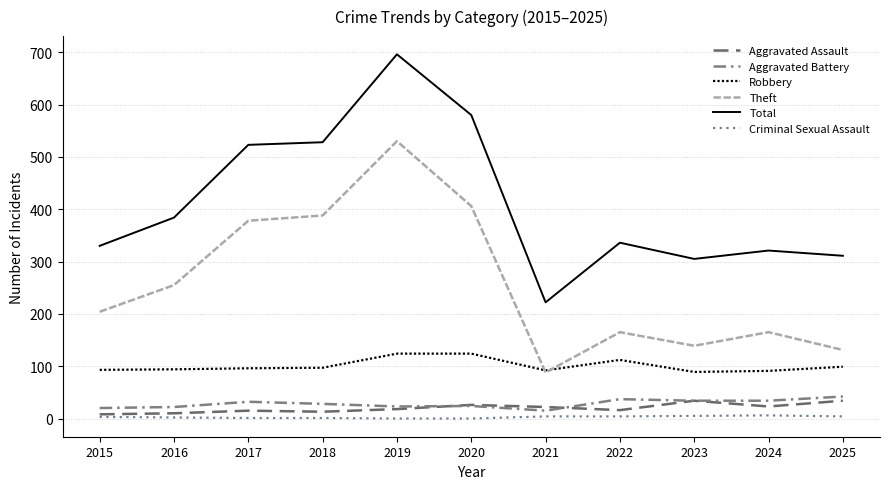

Which series changed the most between 2016 and 2021?

Theft